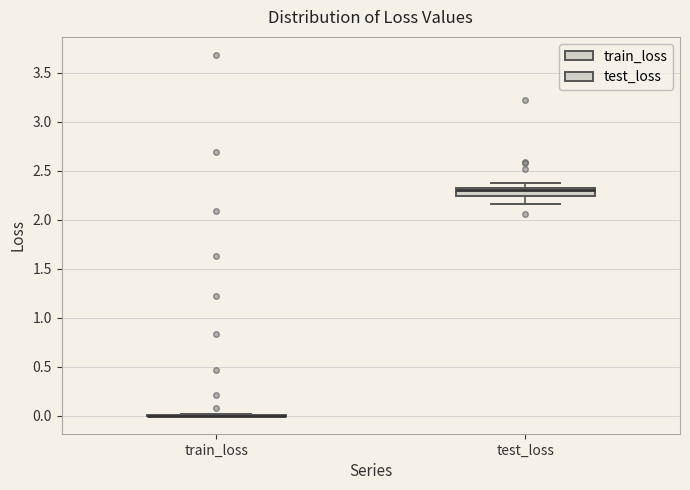

Reading left to right, transcribe this box plot: for each box, give where its median line is, the range the box spans, and where its two whiskers end, as read against the y-axis. The values are not printed on the chart, so give them approximately, as read against the axis.

train_loss: box collapsed to a line at 0.00, whiskers 0.00 to 0.00
test_loss: median 2.30, box 2.25 to 2.35, whiskers 2.15 to 2.40